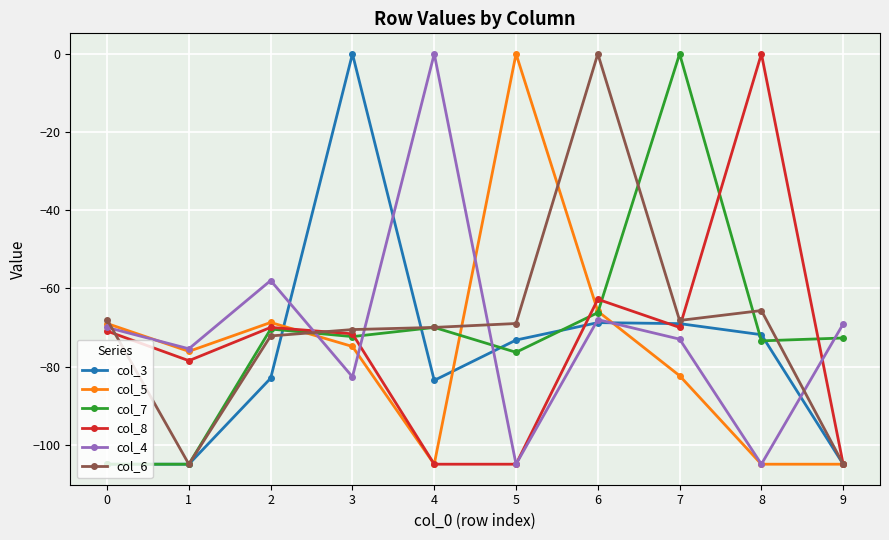

Which series has the largest total across all categories?

col_6